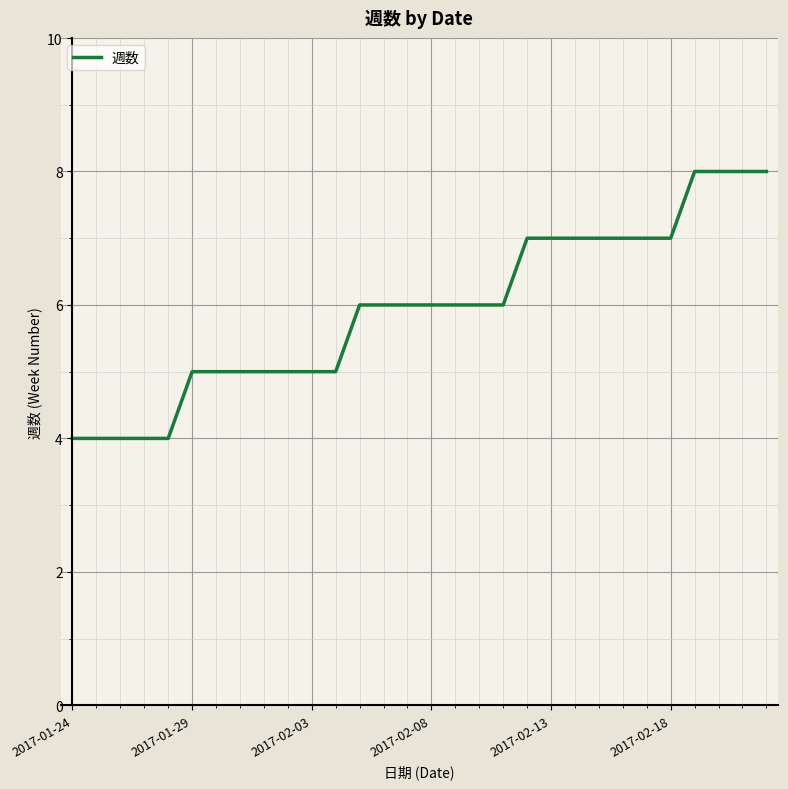

Count the number of data series in this chart.

1